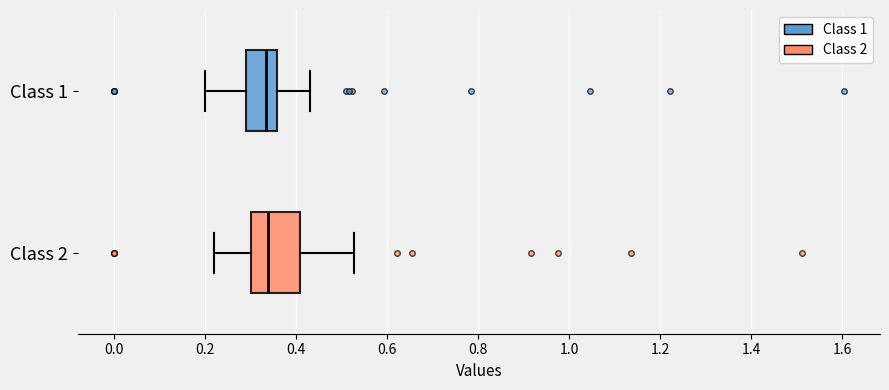

Reading bottom to top, read every box against the x-axis: the position of its median line, the range the box covers, and the ends of its whiskers. The values are not printed on the chart, so give them approximately, as read against the axis.

Class 2: median 0.34, box 0.30 to 0.40, whiskers 0.22 to 0.52
Class 1: median 0.34, box 0.30 to 0.36, whiskers 0.20 to 0.44